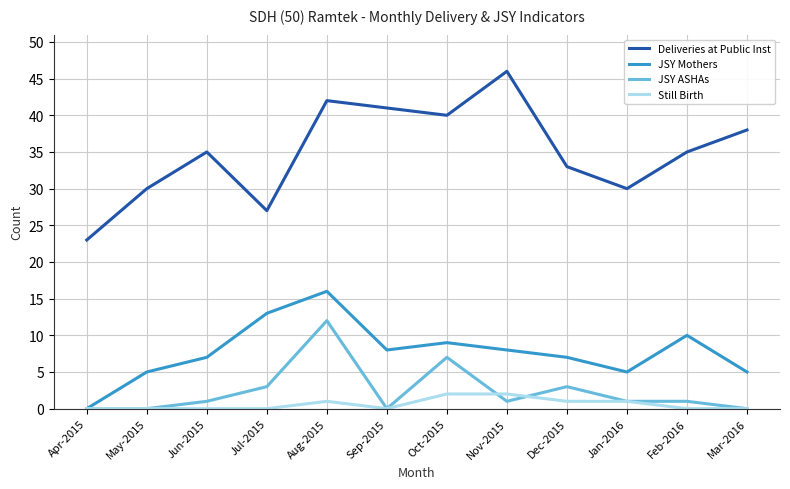

True or false: JSY Mothers has a value of 5 at May-2015.

True